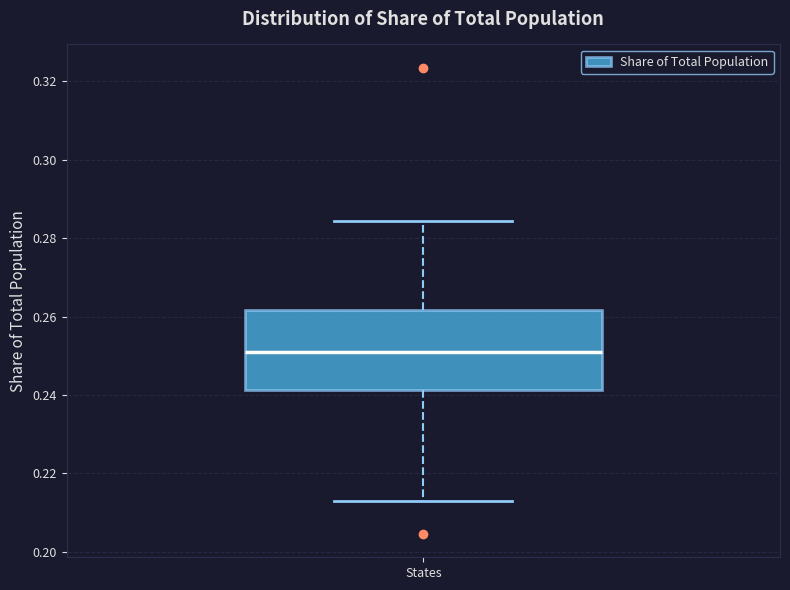

Where is the lower edge of the box for States on the y-axis? The values are not printed on the chart, so give them approximately, as read against the axis.

0.242